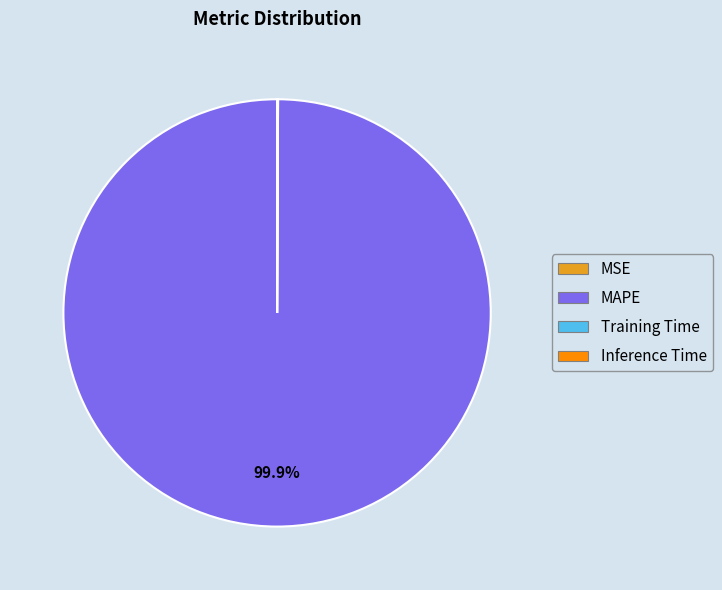

To the nearest percent, what portion does MAPE represent?

100%